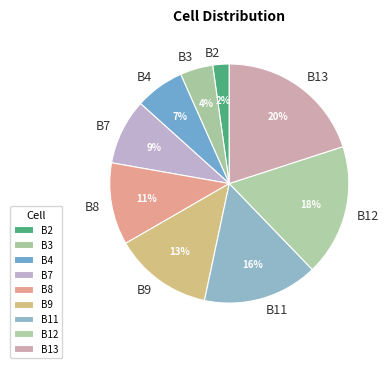

What is the largest slice in the pie chart?

B13